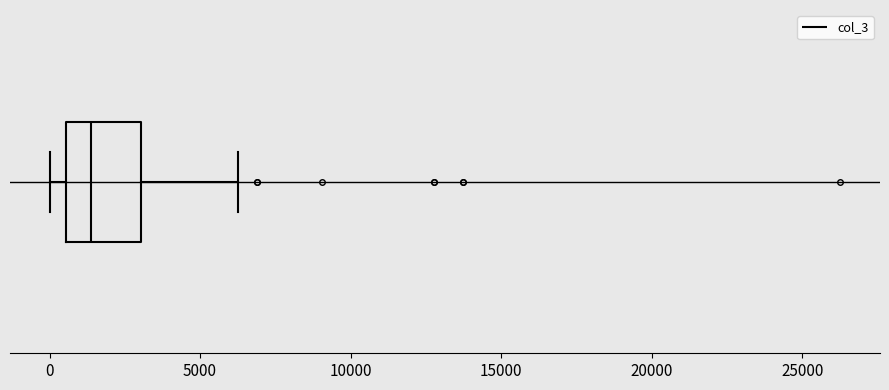

Transcribe this box plot: give where the median line is, the range the box spans, and where the two whiskers end, as read against the x-axis. The values are not printed on the chart, so give them approximately, as read against the axis.

median 1500, box 500 to 3000, whiskers 0 to 6500